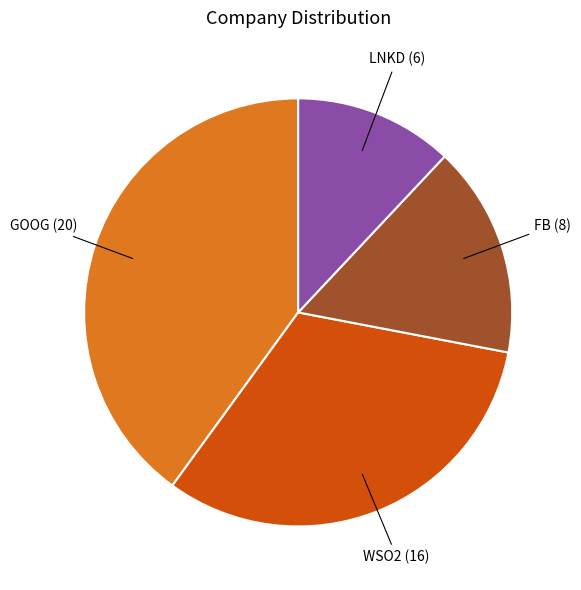

Is there any slice that represents more than half of the pie?

No